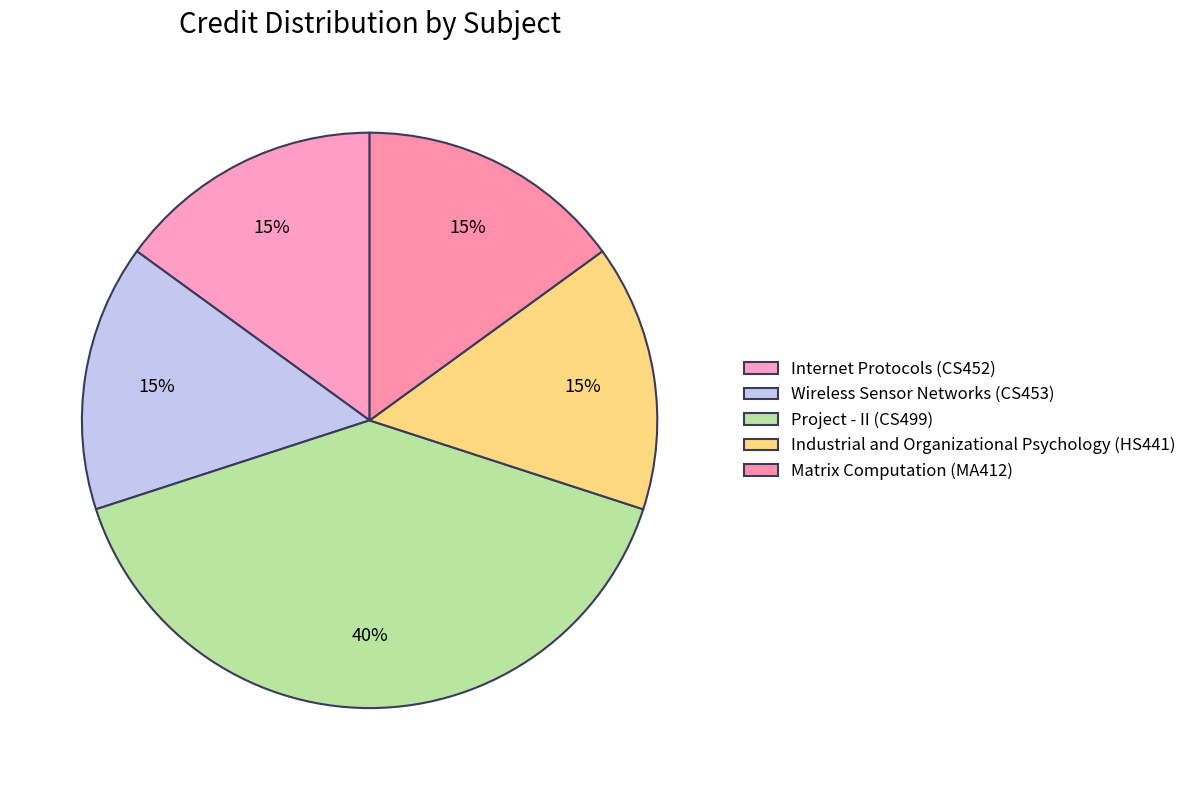

True or false: Wireless Sensor Networks (CS453) accounts for 15% of the total.

True